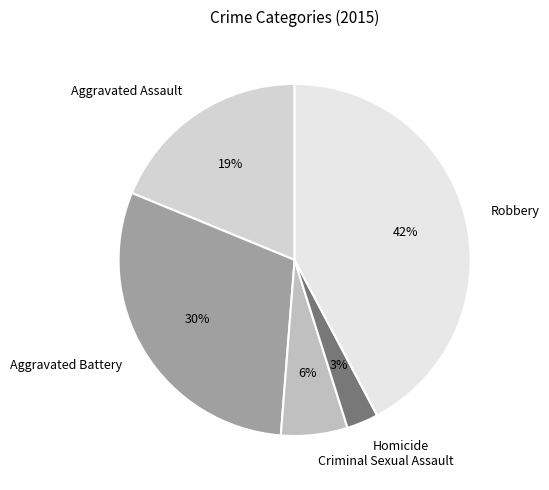

Does Robbery represent more than half of the total?

No